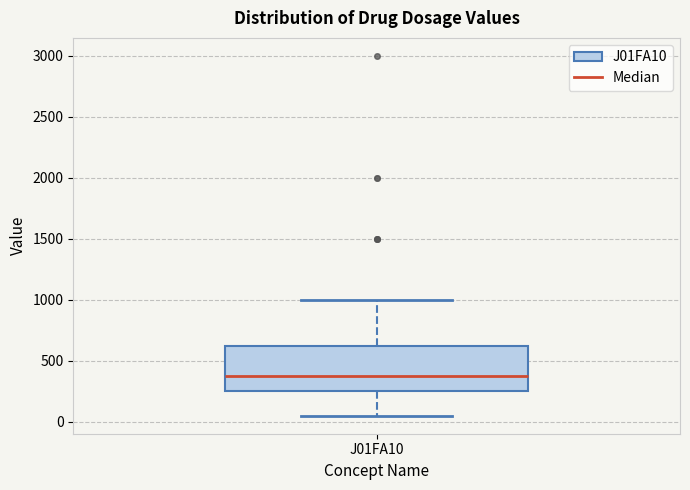

Where is the upper edge of the box for J01FA10 on the y-axis? The values are not printed on the chart, so give them approximately, as read against the axis.

650